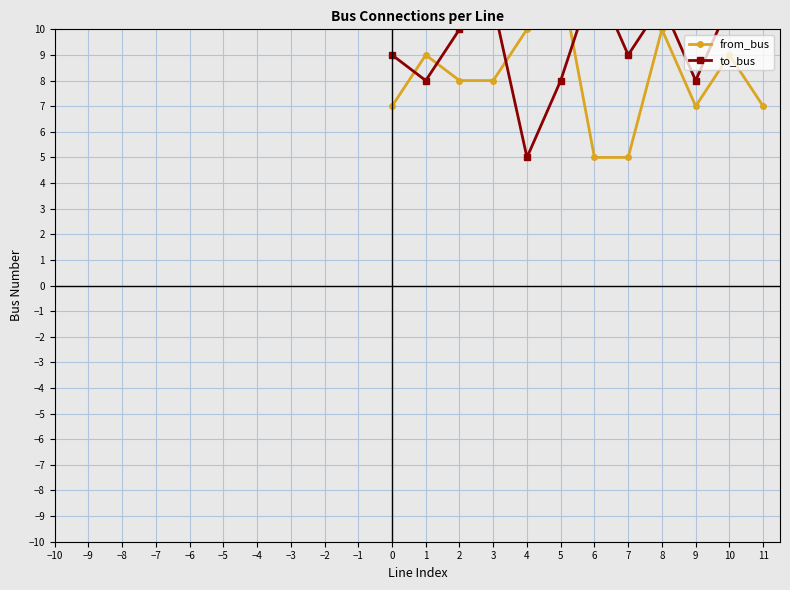

What is the minimum value shown in the chart?

5